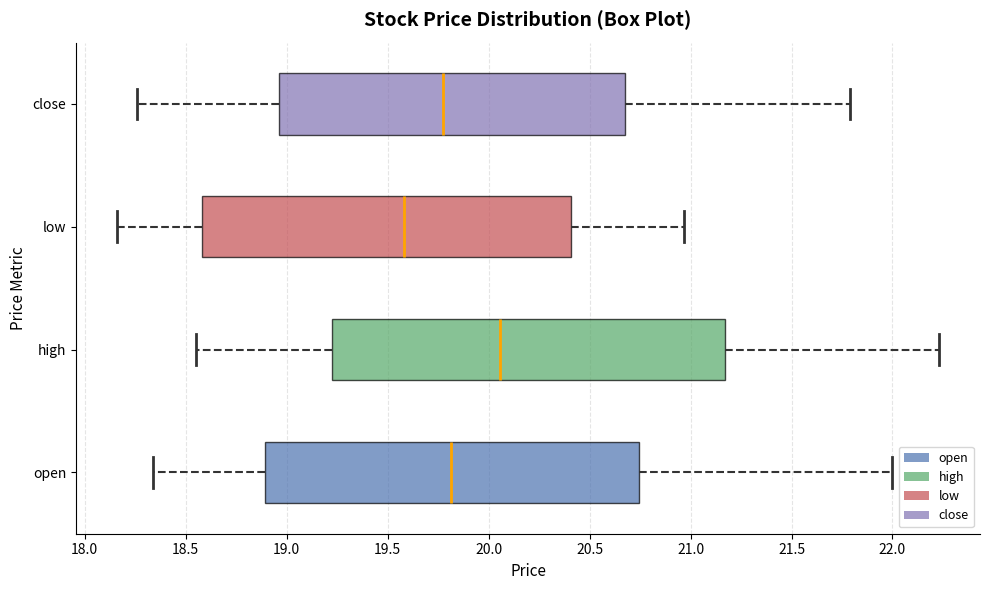

Which box's median line is the furthest to the right?

high